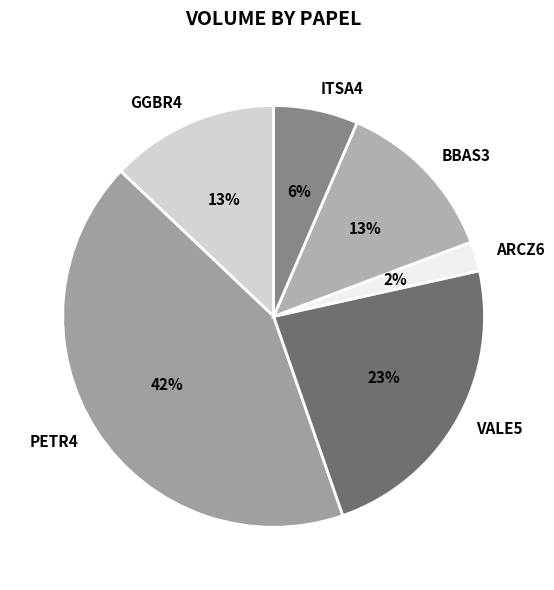

To the nearest percent, what percentage of the pie is PETR4?

42%